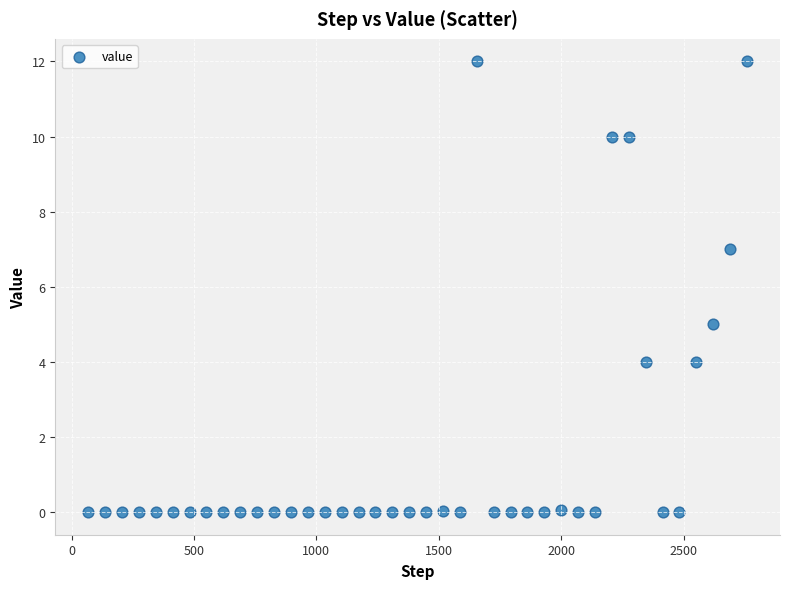

What is the range of Y values (max minus min)?

12.0